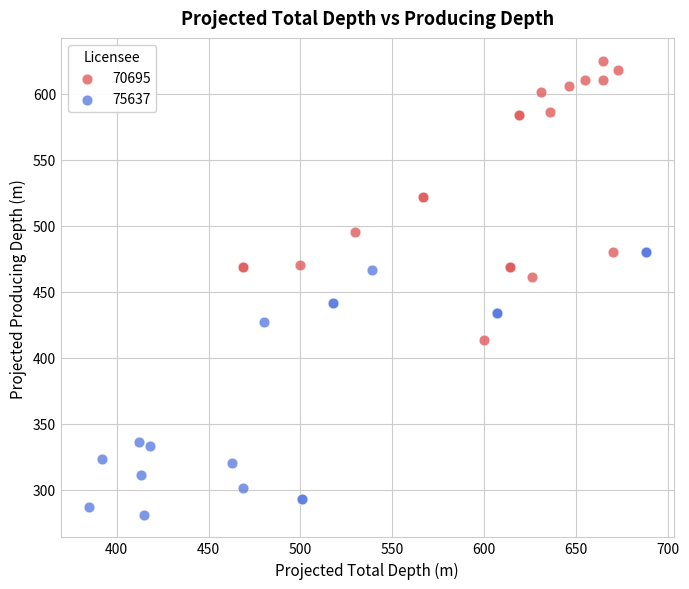

Which series contains the highest Y value?

70695